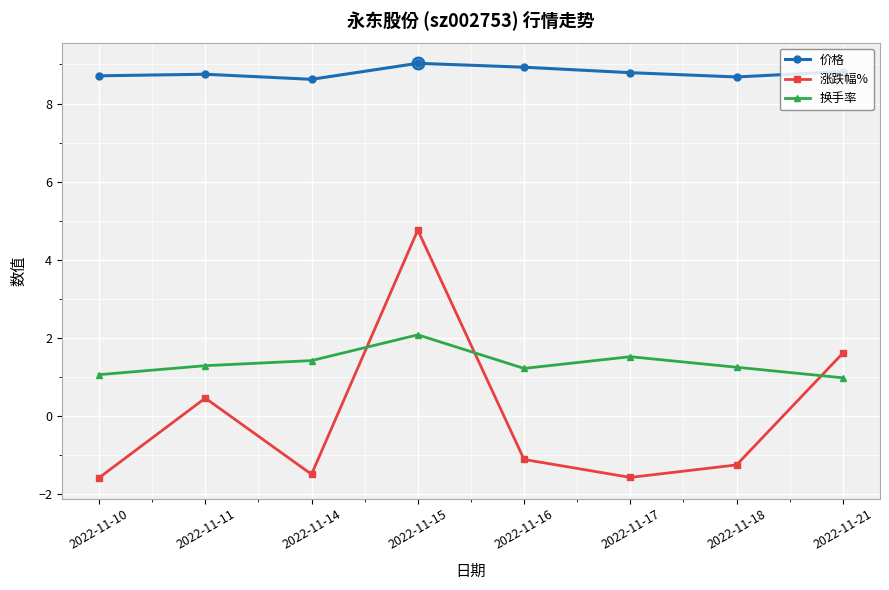

True or false: 换手率 and 价格 intersect in this chart.

False